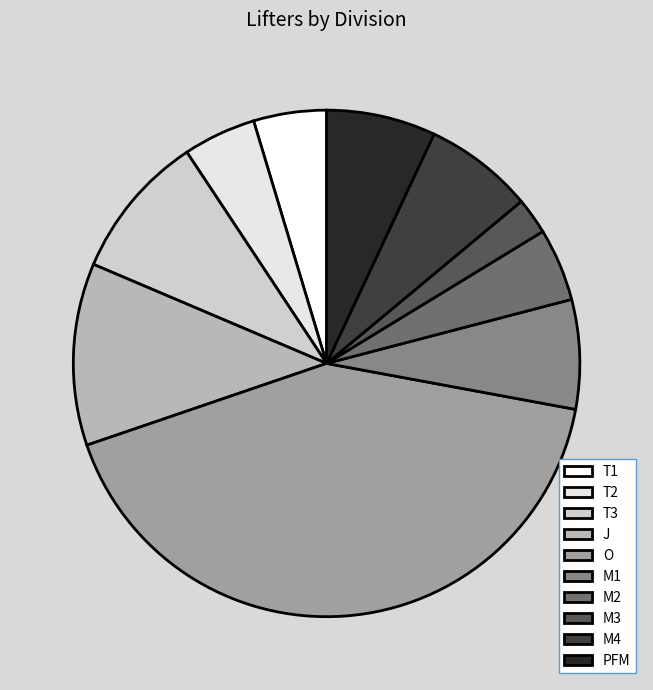

What is the change in value from M1 to M3?

-2